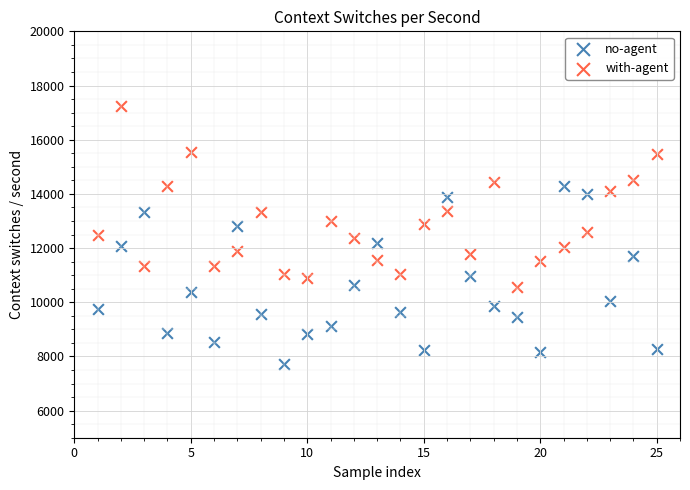

Which series contains the highest Y value?

with-agent